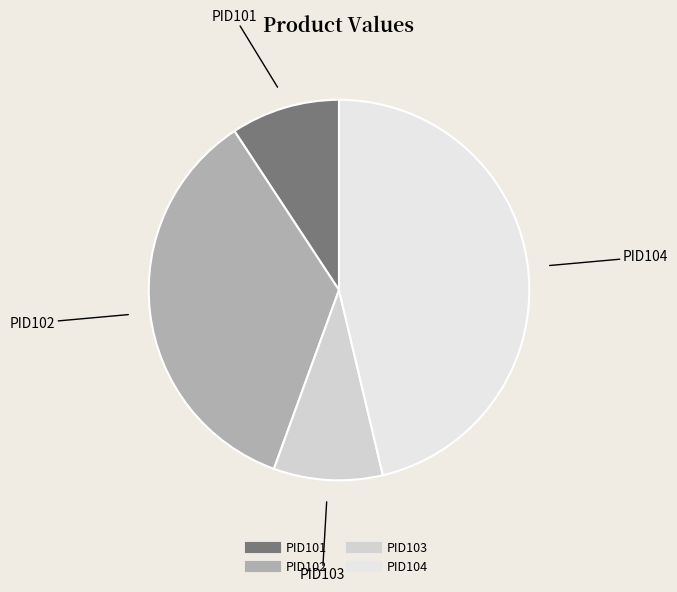

Which slice is the largest?

PID104